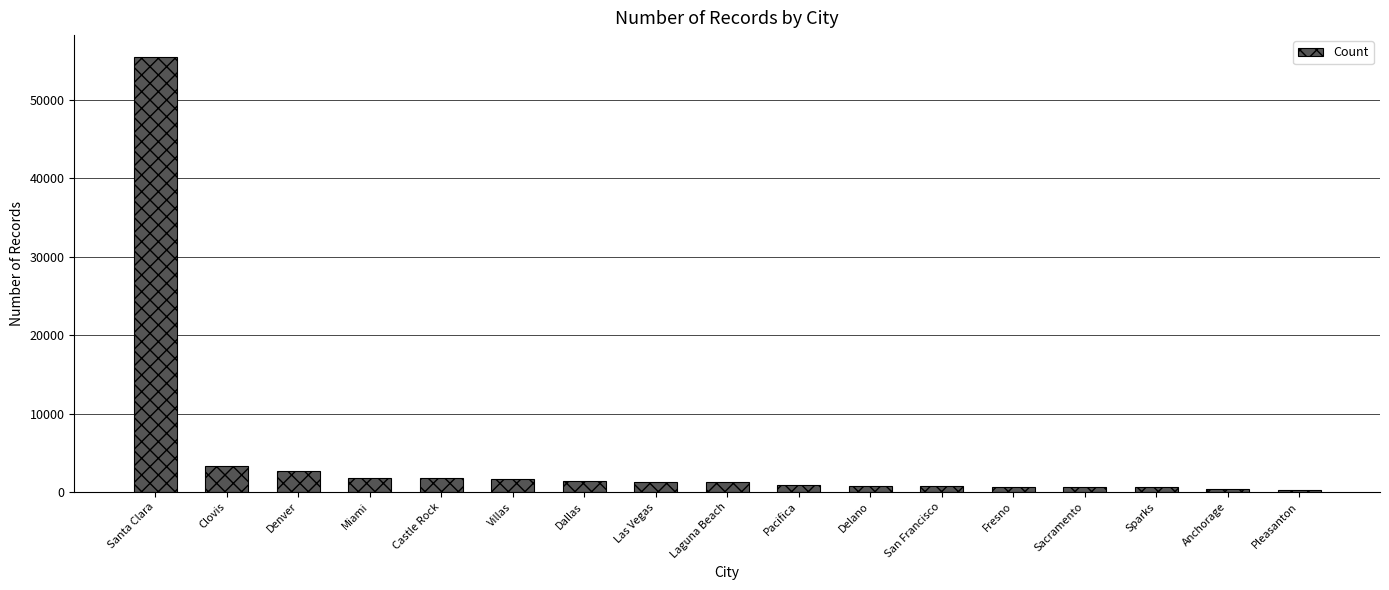

How many data points are less than 1240?

8